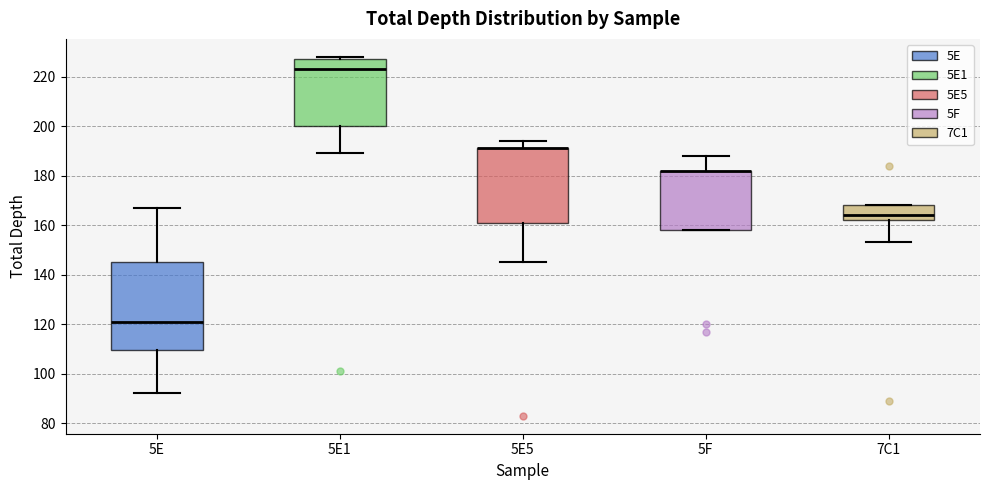

Reading left to right, transcribe this box plot: for each box, give where its median line is, the range the box spans, and where its two whiskers end, as read against the y-axis. The values are not printed on the chart, so give them approximately, as read against the axis.

5E: median 122, box 110 to 146, whiskers 92 to 168
5E1: median 224, box 200 to 228, whiskers 190 to 228 (just above the box's upper edge)
5E5: median 192 (drawn on the box's upper edge), box 162 to 192, whiskers 146 to 194
5F: median 182 (drawn on the box's upper edge), box 158 to 182, whiskers 158 to 188
7C1: median 164, box 162 to 168, whiskers 154 to 168